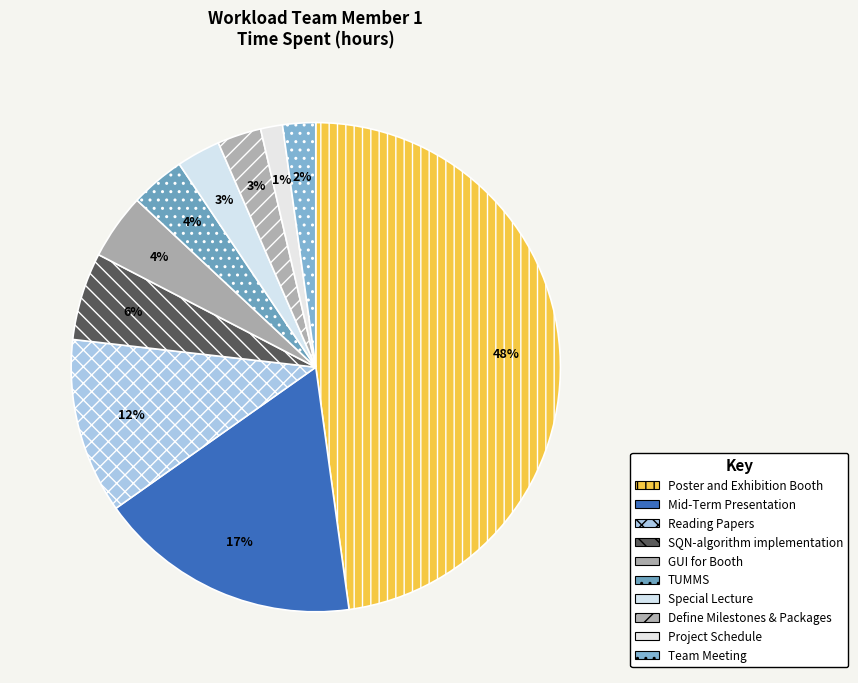

Which category has the biggest portion of the pie?

Poster and Exhibition Booth